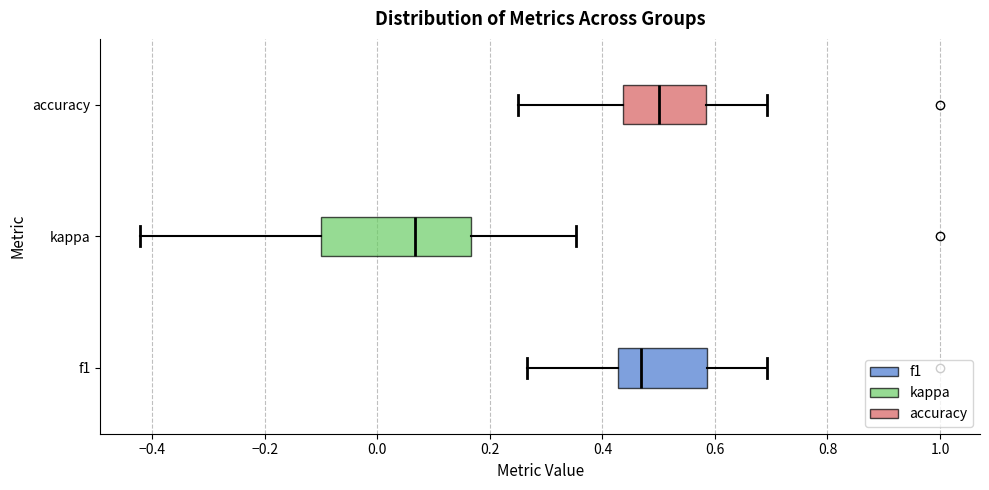

Reading bottom to top, read every box against the x-axis: the position of its median line, the range the box covers, and the ends of its whiskers. The values are not printed on the chart, so give them approximately, as read against the axis.

f1: median 0.46, box 0.42 to 0.58, whiskers 0.26 to 0.70
kappa: median 0.06, box -0.10 to 0.16, whiskers -0.42 to 0.36
accuracy: median 0.50, box 0.44 to 0.58, whiskers 0.26 to 0.70